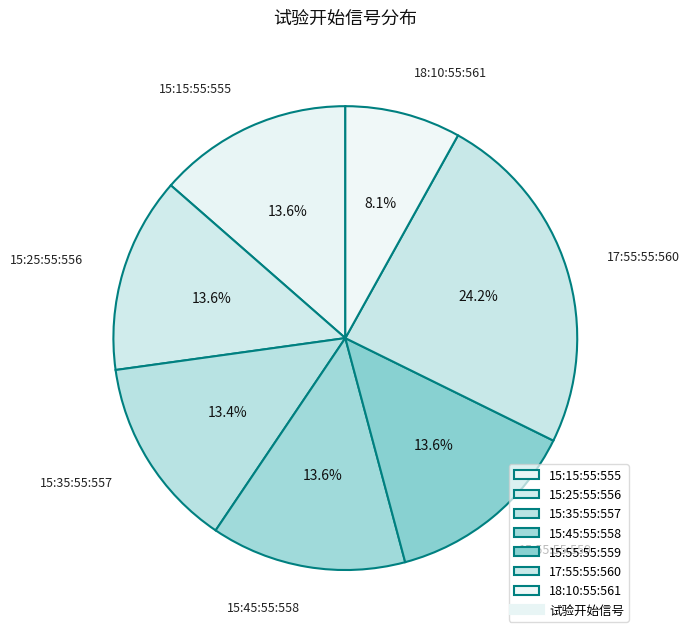

How many segments does this pie chart have?

7